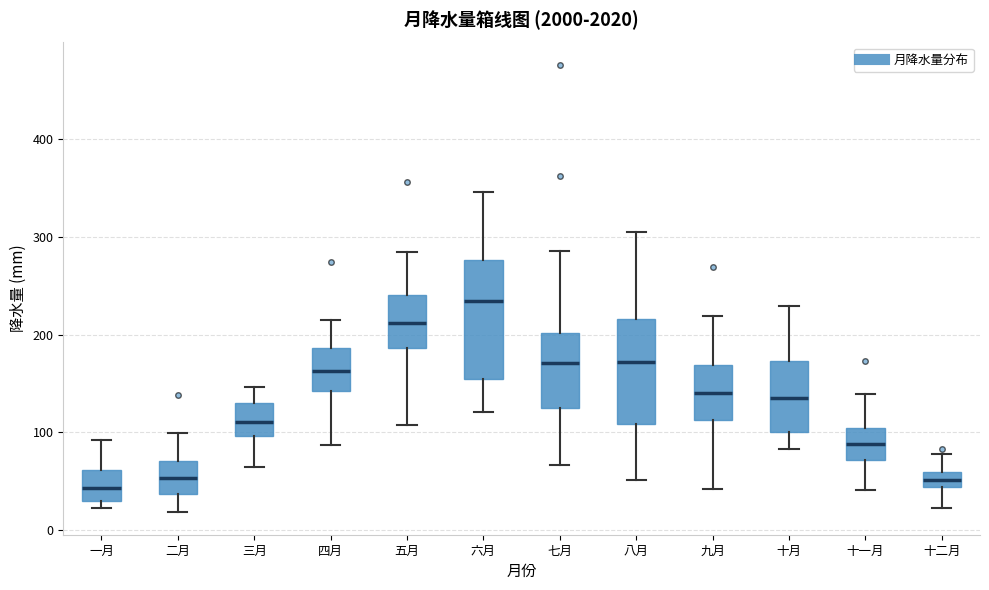

Where is the lower edge of the box for 二月 on the y-axis? The values are not printed on the chart, so give them approximately, as read against the axis.

40